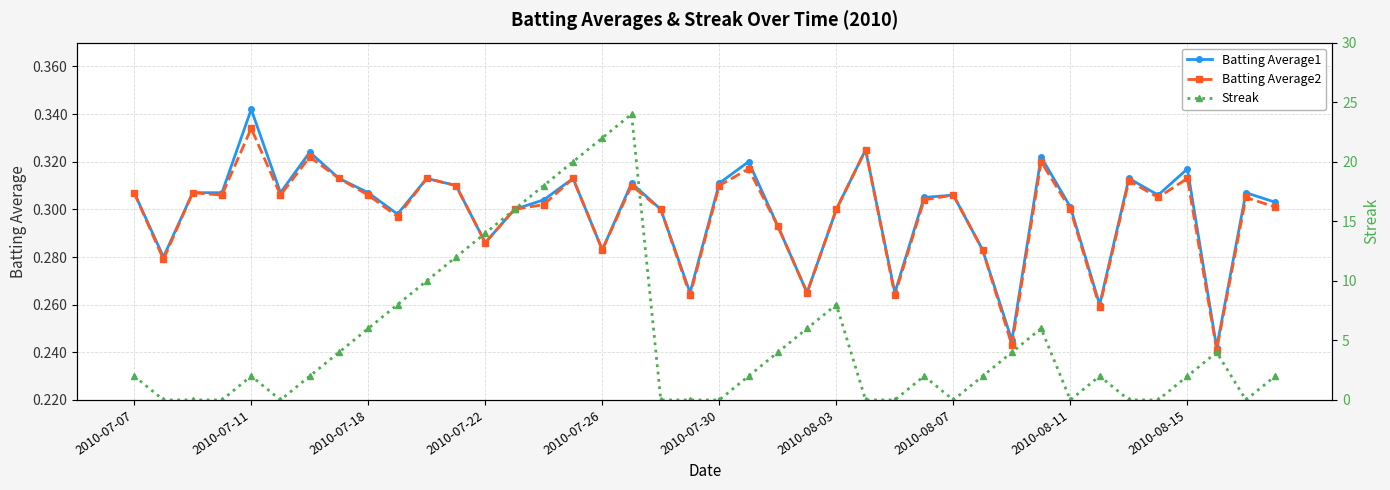

Count the number of categories in the chart.

40